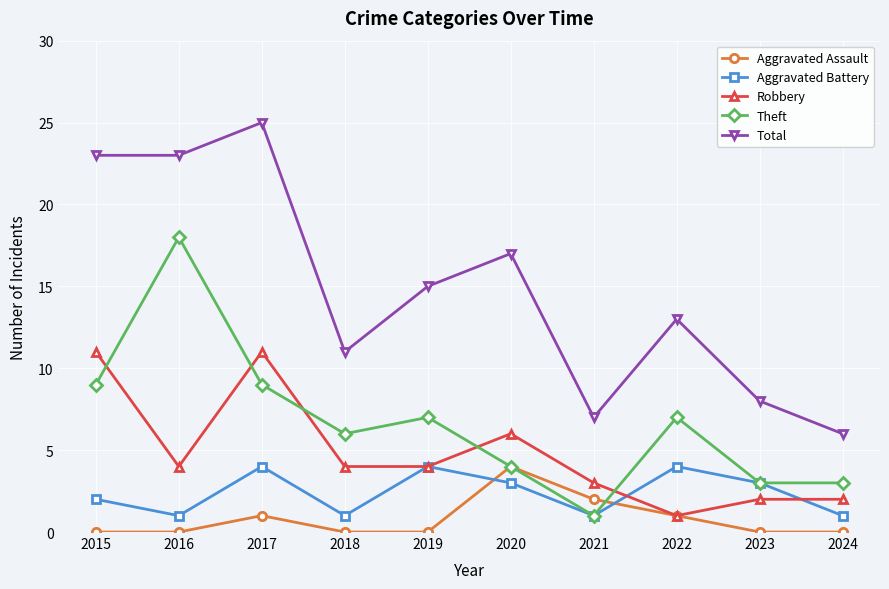

At which category is the sum across all series the highest?

2017